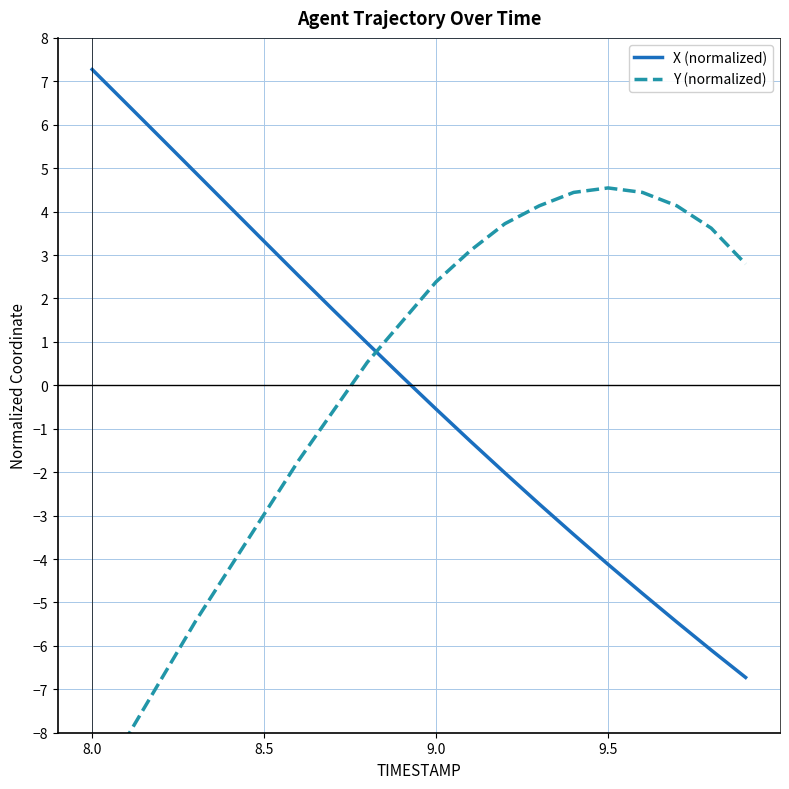

At which label does X (normalized) first exceed 0?

8.0